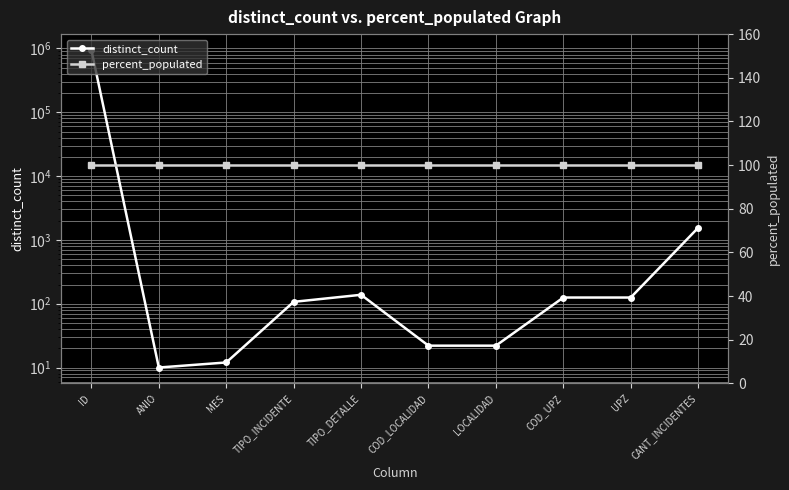

Which series ends up on top after the final intersection of percent_populated and distinct_count?

distinct_count